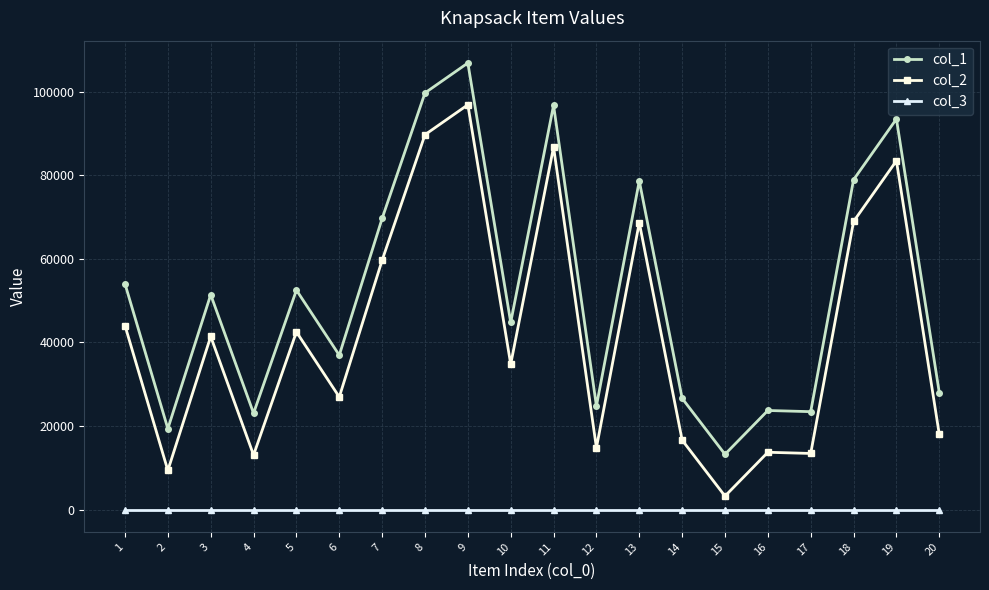

What is the greatest value displayed?

106883